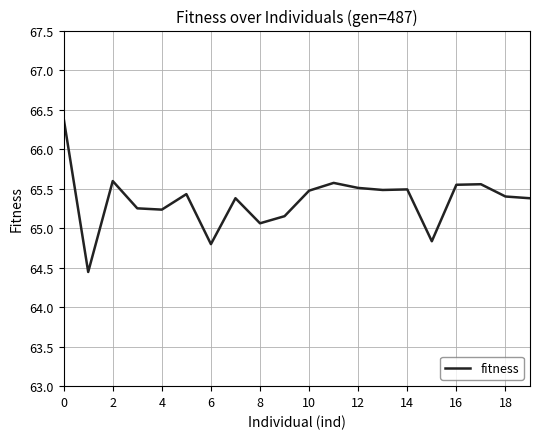

What is the greatest value displayed?

66.4